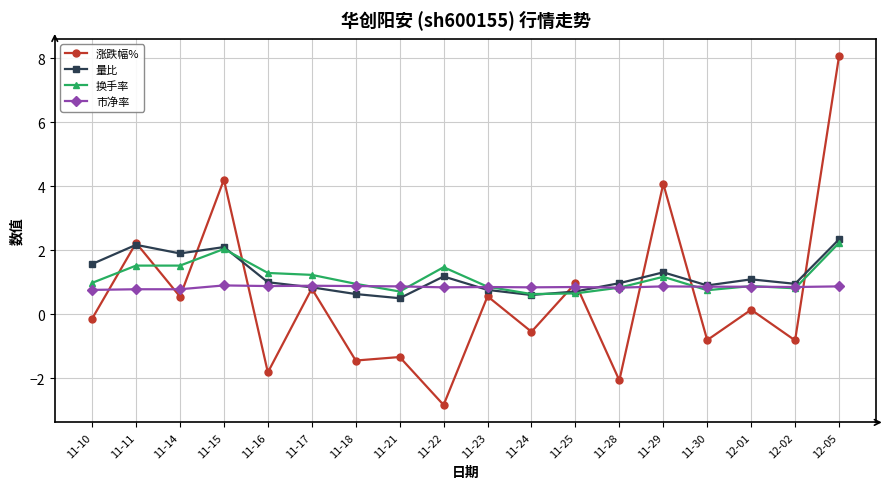

Which series has the largest range (max minus min)?

涨跌幅%